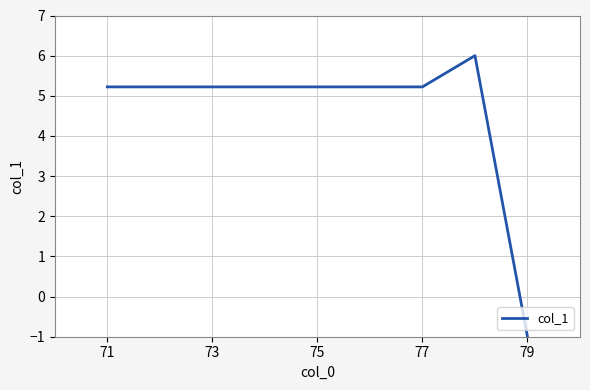

What is the minimum value shown in the chart?

-1.0